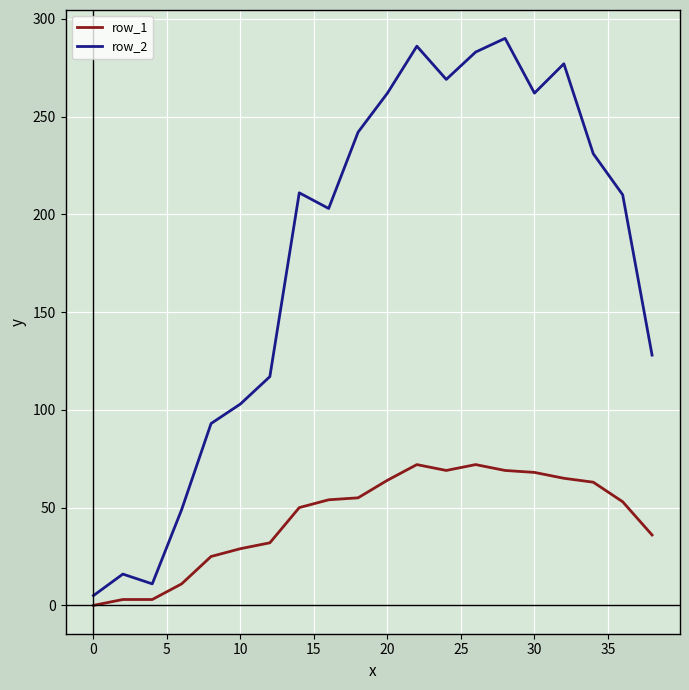

Which series has the largest range (max minus min)?

row_2